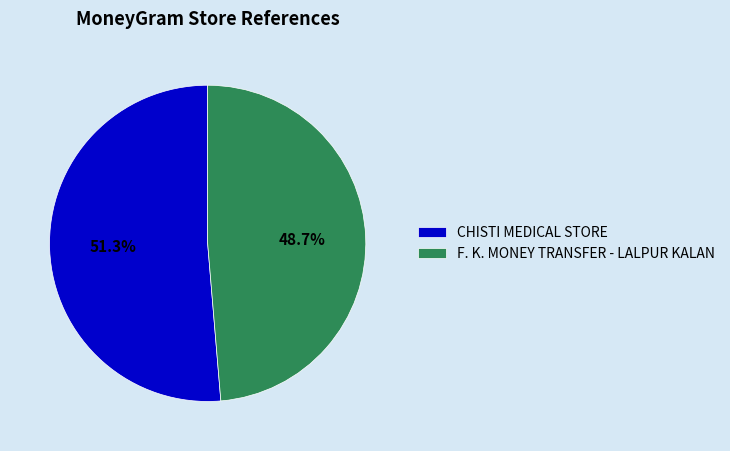

What is the ratio of the value at F. K. MONEY TRANSFER - LALPUR KALAN to the value at CHISTI MEDICAL STORE?

0.9